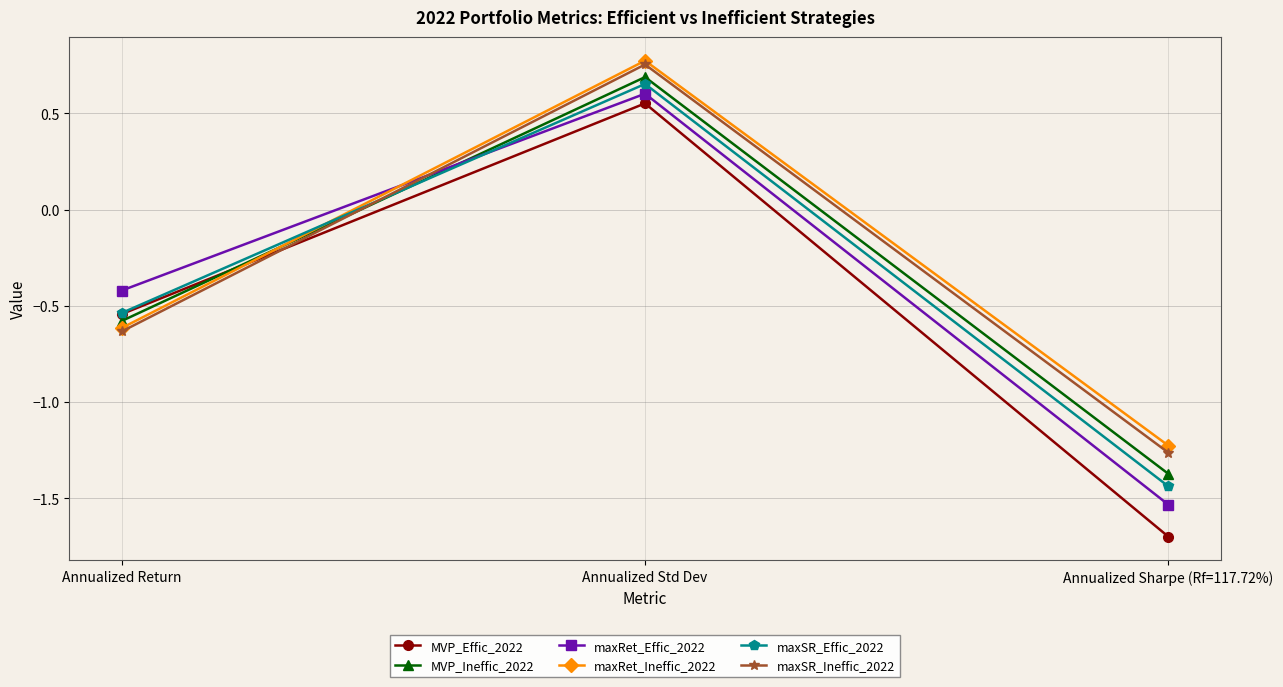

Which series has the widest spread of values?

MVP_Effic_2022